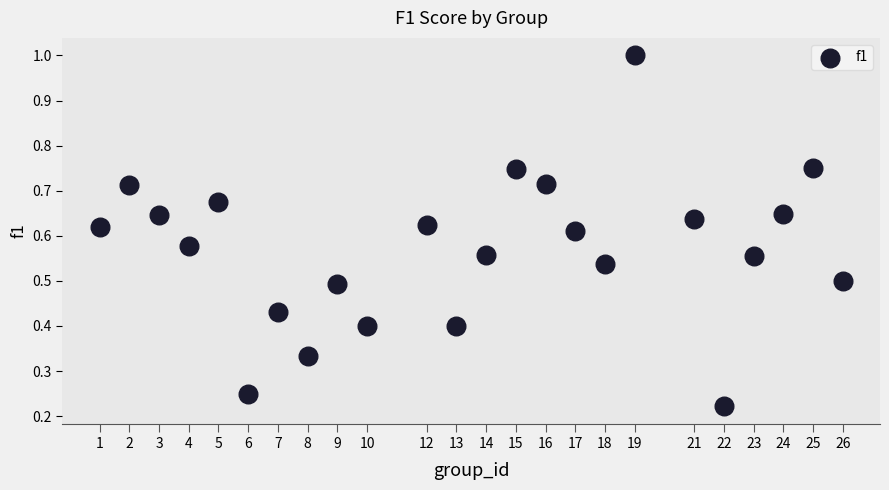

What is the range of X values (max minus min)?

25.0